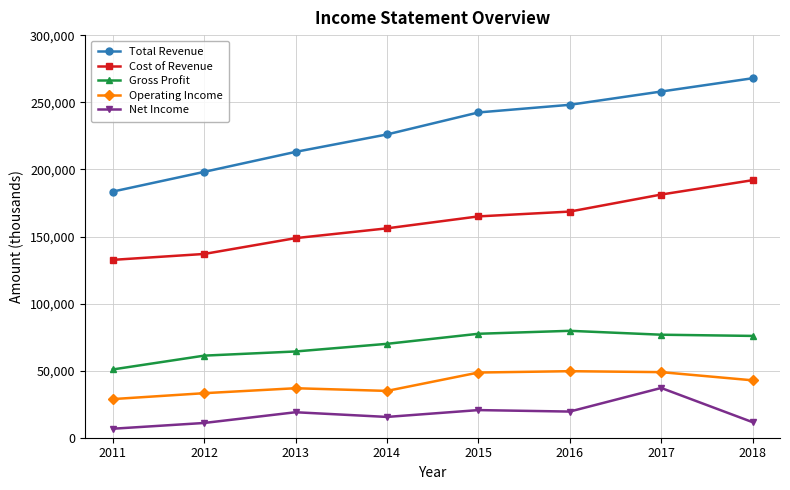

What is the difference between the maximum and minimum values in the Gross Profit series?

28800